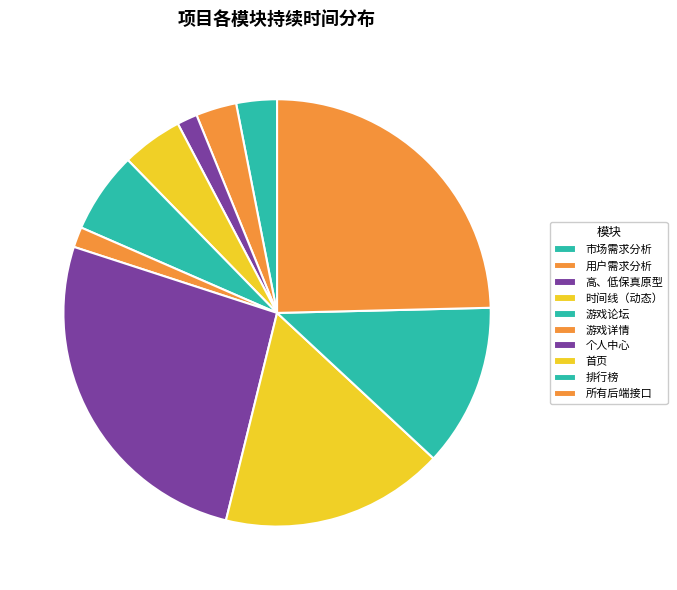

Between 个人中心 and 游戏论坛, which is larger?

个人中心